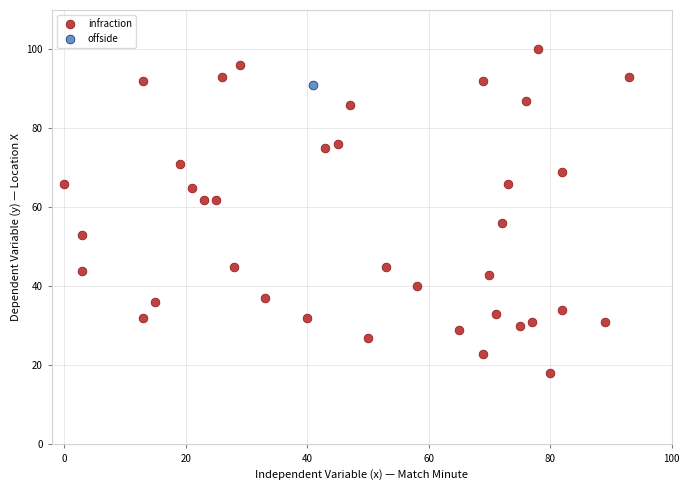

What are all the series names shown in the legend?

infraction, offside